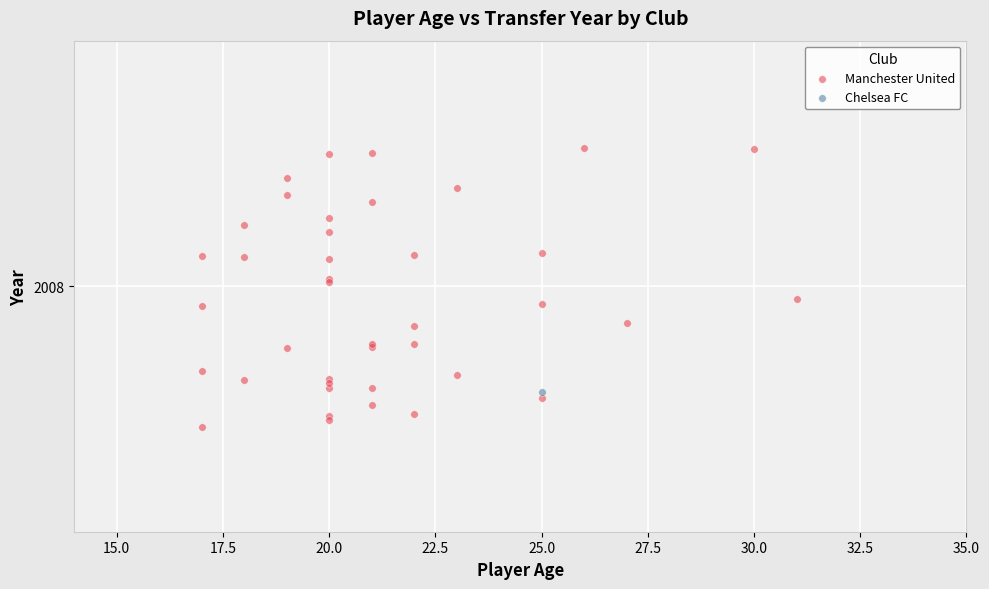

What are all the series names shown in the legend?

Manchester United, Chelsea FC